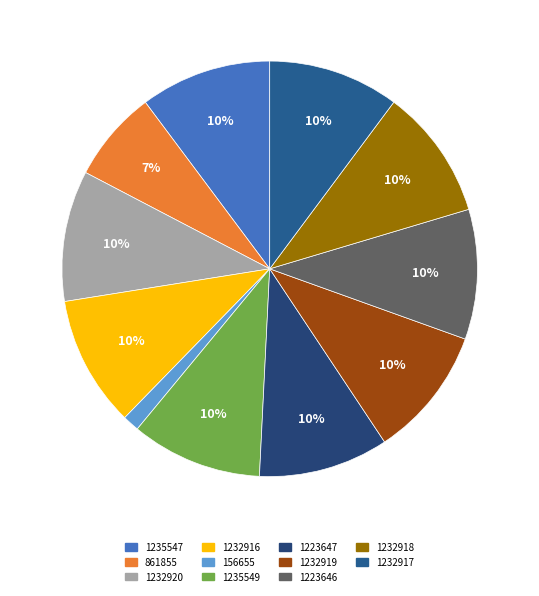

To the nearest percent, what is the combined percentage of 861855 and 1232919?

17%